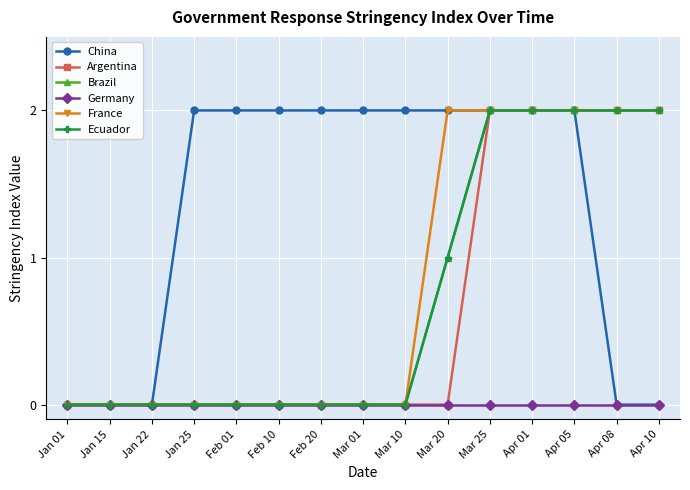

Does the chart have visible grid lines?

Yes